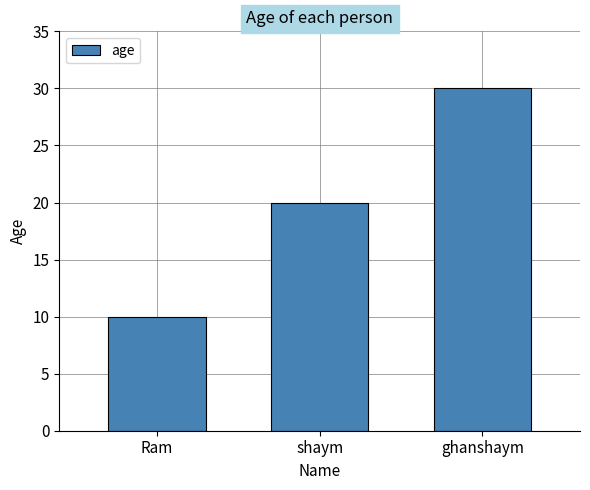

Which has a higher value, Ram or shaym?

shaym